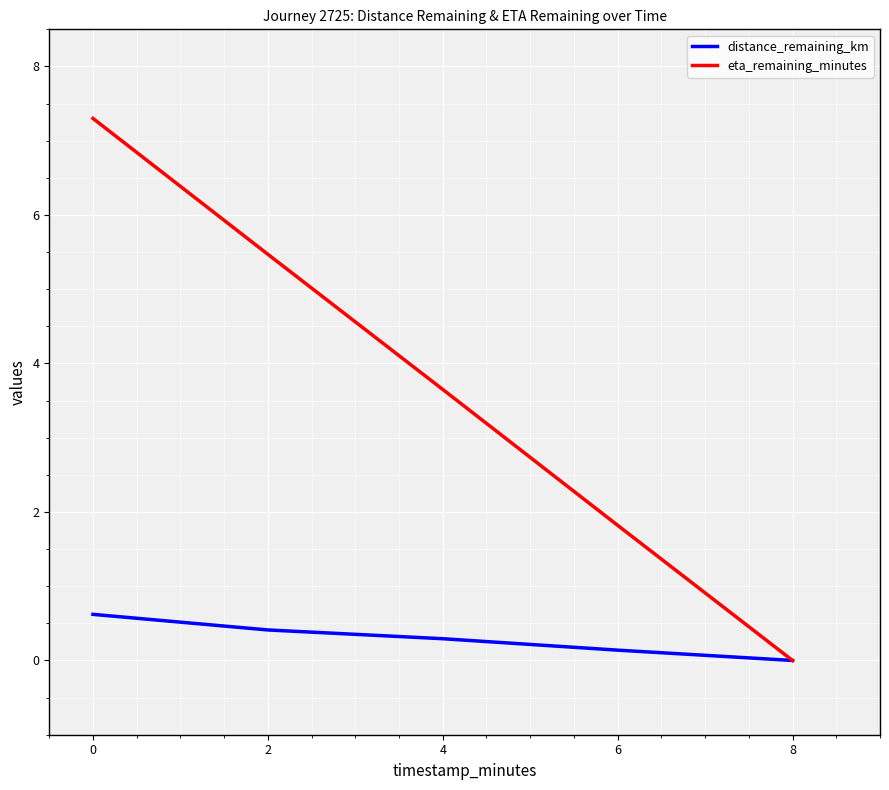

What are all the series names shown in the legend?

distance_remaining_km, eta_remaining_minutes